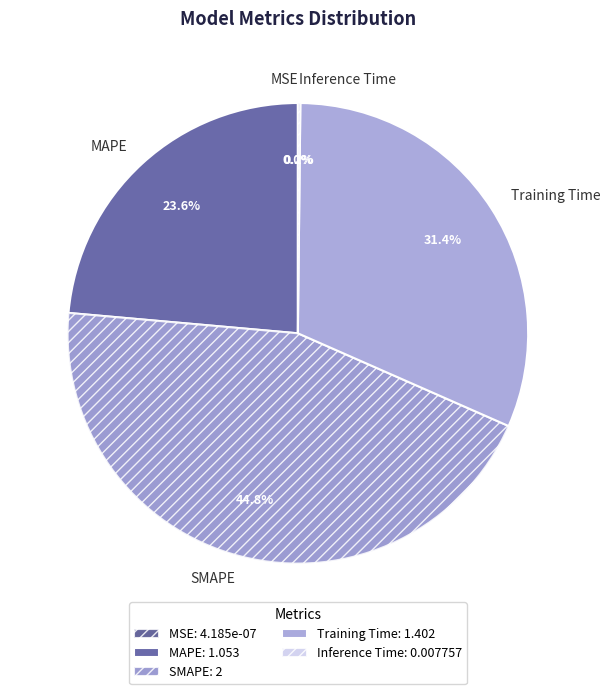

Does any single category account for the majority?

No